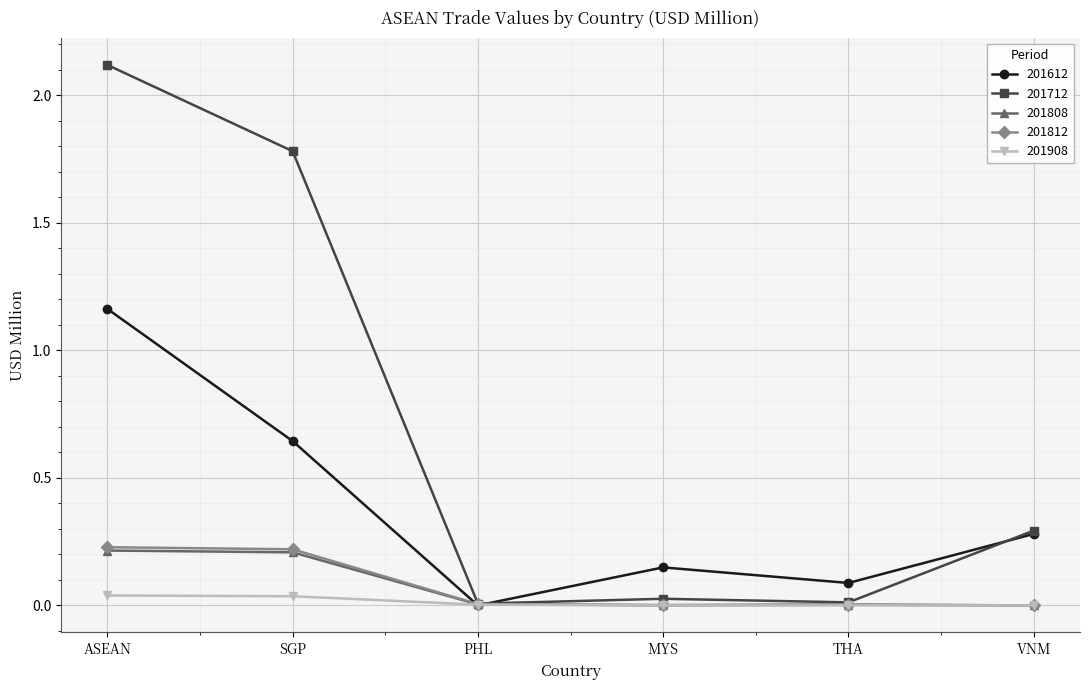

What is the label of the 4th point from the left?

MYS